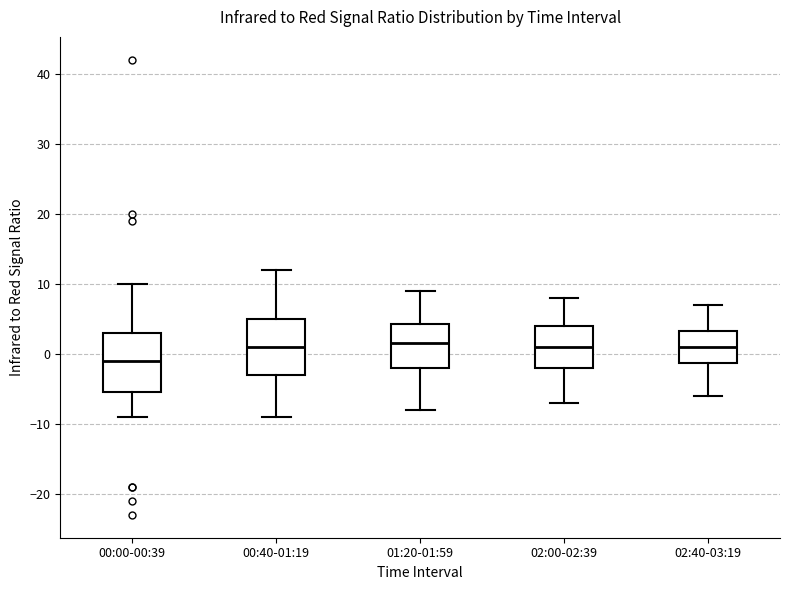

Reading left to right, read every box against the y-axis: the position of its median line, the range the box covers, and the ends of its whiskers. The values are not printed on the chart, so give them approximately, as read against the axis.

00:00-00:39: median -1, box -5 to 3, whiskers -9 to 10
00:40-01:19: median 1, box -3 to 5, whiskers -9 to 12
01:20-01:59: median 2, box -2 to 4, whiskers -8 to 9
02:00-02:39: median 1, box -2 to 4, whiskers -7 to 8
02:40-03:19: median 1, box -1 to 3, whiskers -6 to 7